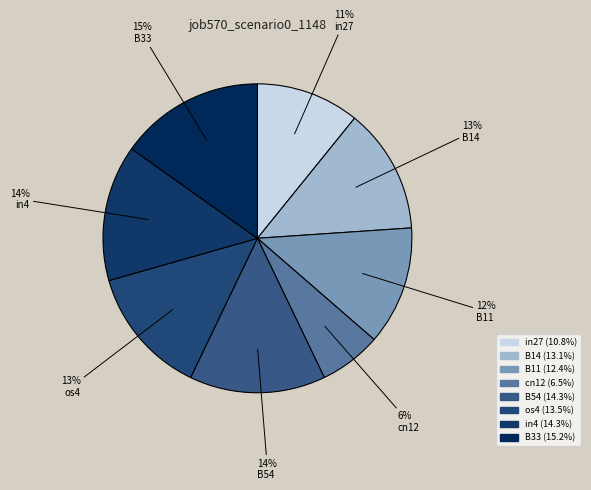

To the nearest percent, what portion does B11 represent?

12%